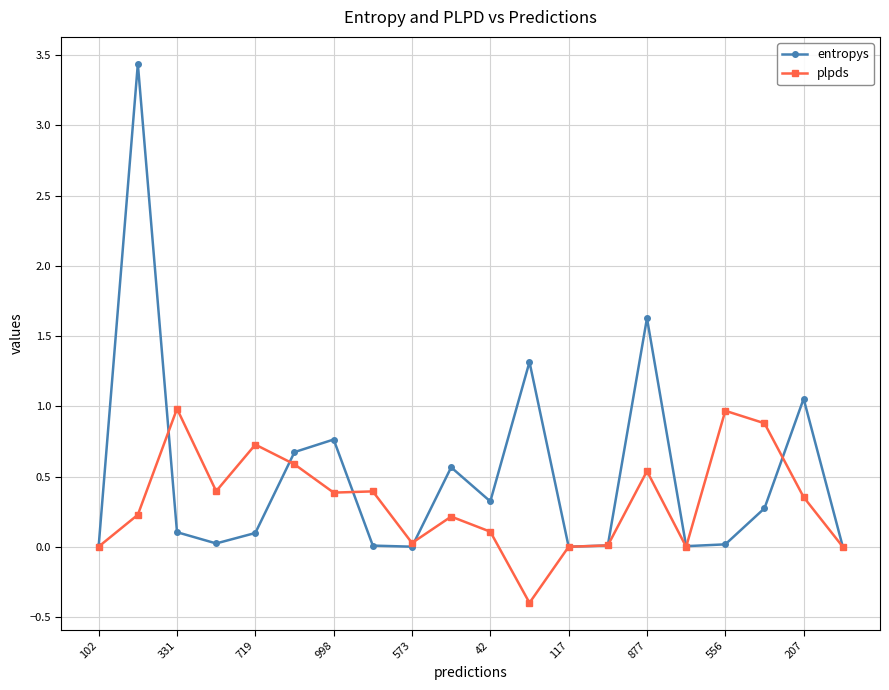

Which series has the largest total across all categories?

entropys